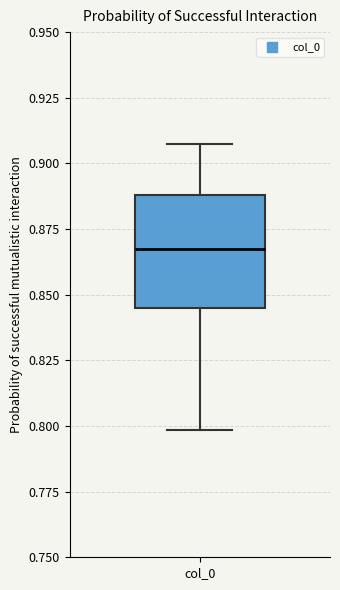

Transcribe this box plot: give where the median line is, the range the box spans, and where the two whiskers end, as read against the y-axis. The values are not printed on the chart, so give them approximately, as read against the axis.

median 0.865, box 0.845 to 0.890, whiskers 0.800 to 0.905